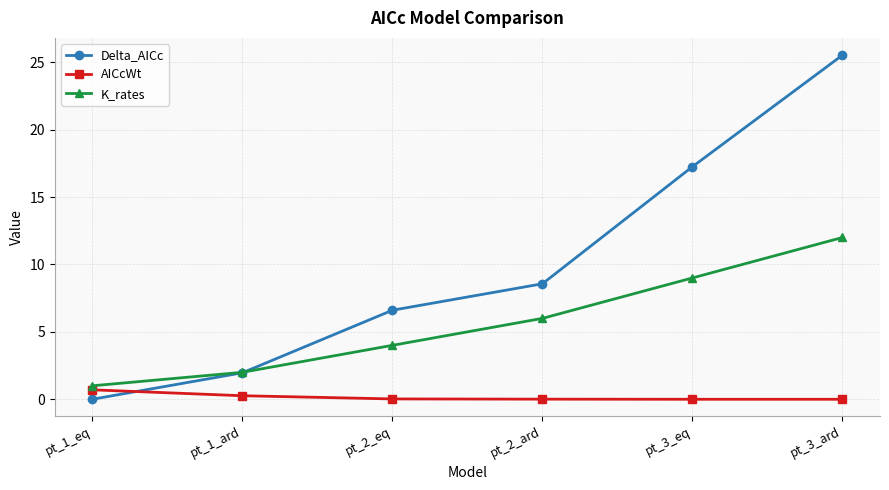

What is the greatest value displayed?

25.5